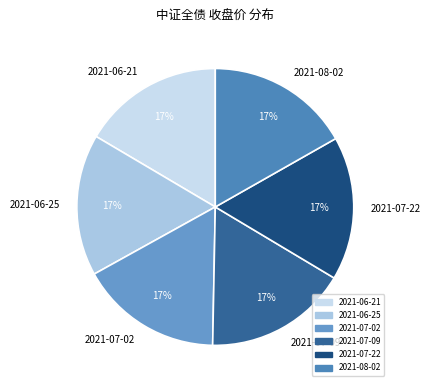

To the nearest percent, what is the average slice percentage?

17%